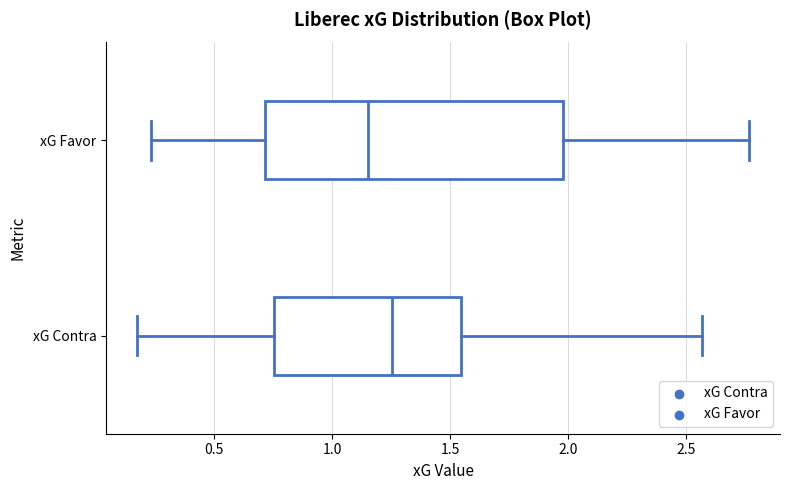

Reading bottom to top, read every box against the x-axis: the position of its median line, the range the box covers, and the ends of its whiskers. The values are not printed on the chart, so give them approximately, as read against the axis.

xG Contra: median 1.25, box 0.75 to 1.55, whiskers 0.15 to 2.55
xG Favor: median 1.15, box 0.70 to 2.00, whiskers 0.25 to 2.75